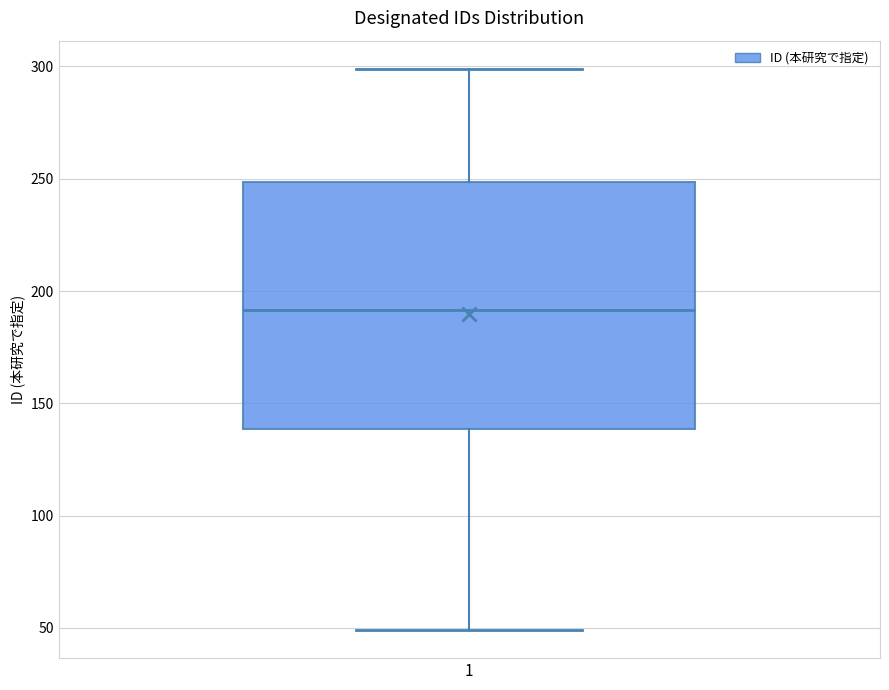

Where does the median line of the box at x = 1 sit on the y-axis? The values are not printed on the chart, so give them approximately, as read against the axis.

190